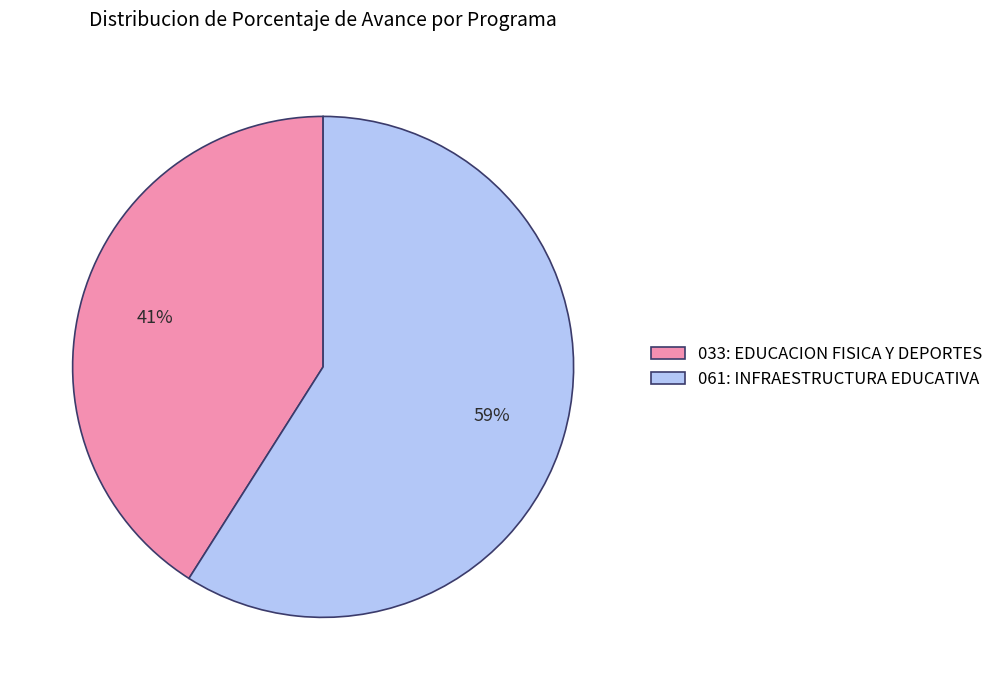

To the nearest percent, what is the difference between the largest and smallest slice percentages?

18%